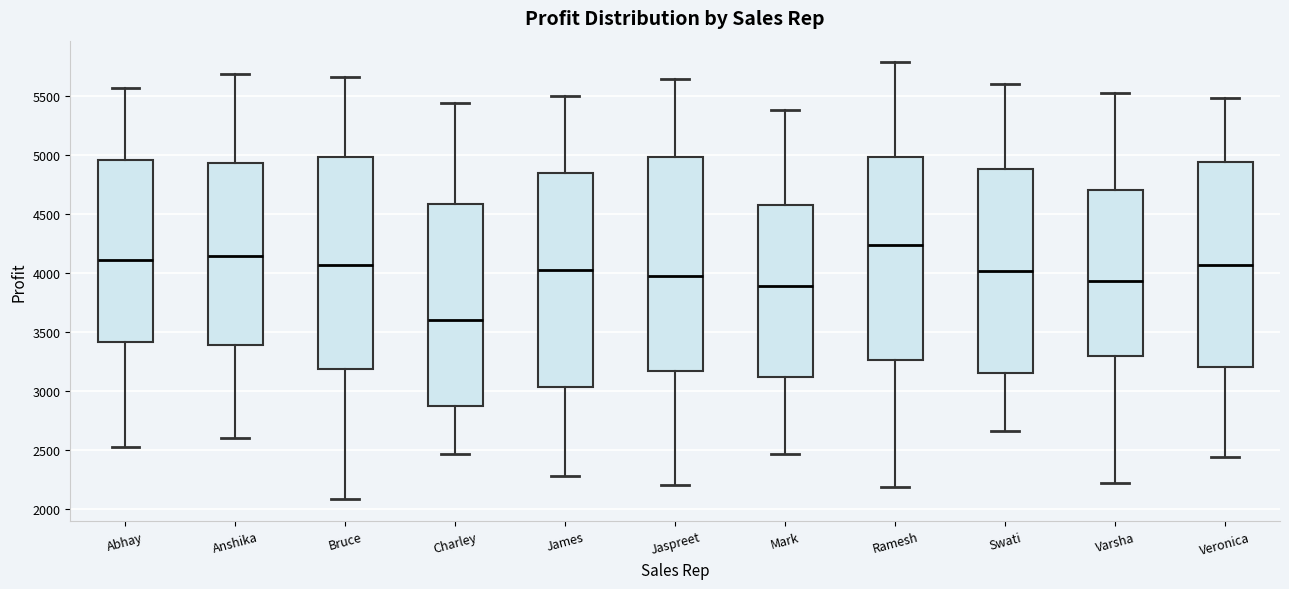

Where does the median line of the box for Abhay sit on the y-axis? The values are not printed on the chart, so give them approximately, as read against the axis.

4100